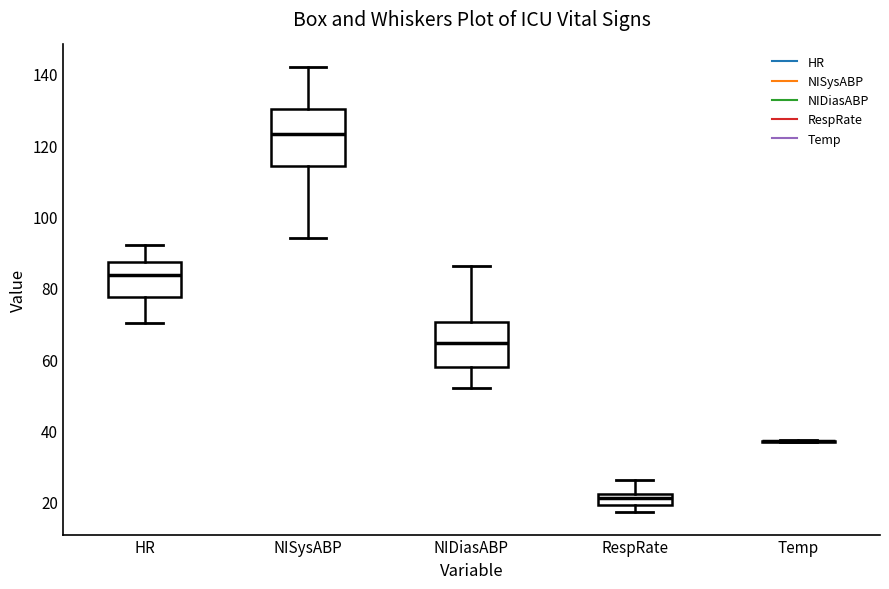

Reading left to right, transcribe this box plot: for each box, give where its median line is, the range the box spans, and where its two whiskers end, as read against the y-axis. The values are not printed on the chart, so give them approximately, as read against the axis.

HR: median 84, box 78 to 88, whiskers 70 to 92
NISysABP: median 124, box 114 to 130, whiskers 94 to 142
NIDiasABP: median 64, box 58 to 70, whiskers 52 to 86
RespRate: median 22 (inside the box), box 20 to 22, whiskers 18 to 26
Temp: box collapsed to a line at 36, whiskers 36 to 38